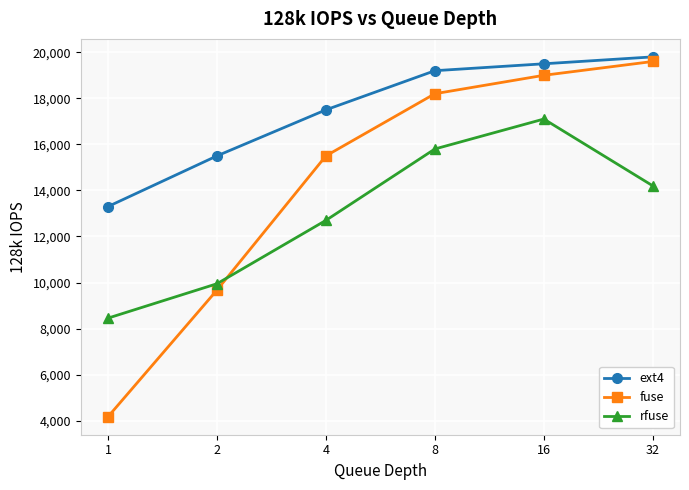

What is the smallest value displayed?

4171